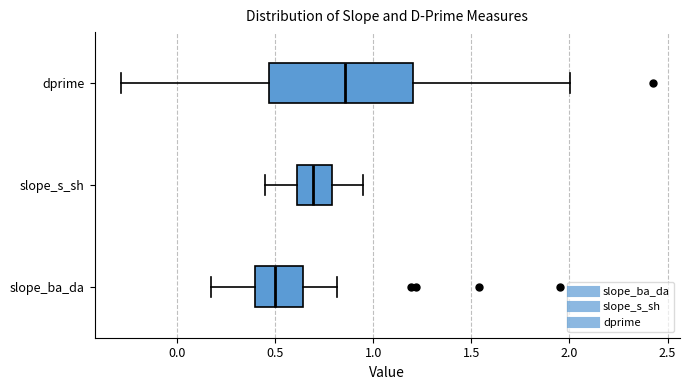

Which box's median line is the furthest to the right?

dprime